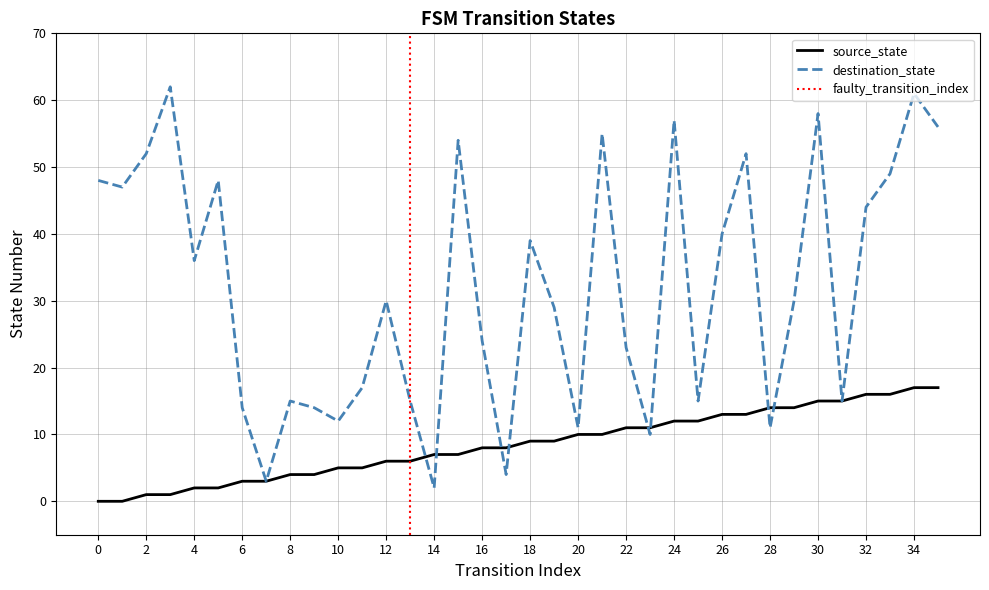

What value does the destination_state series have at 19?

29